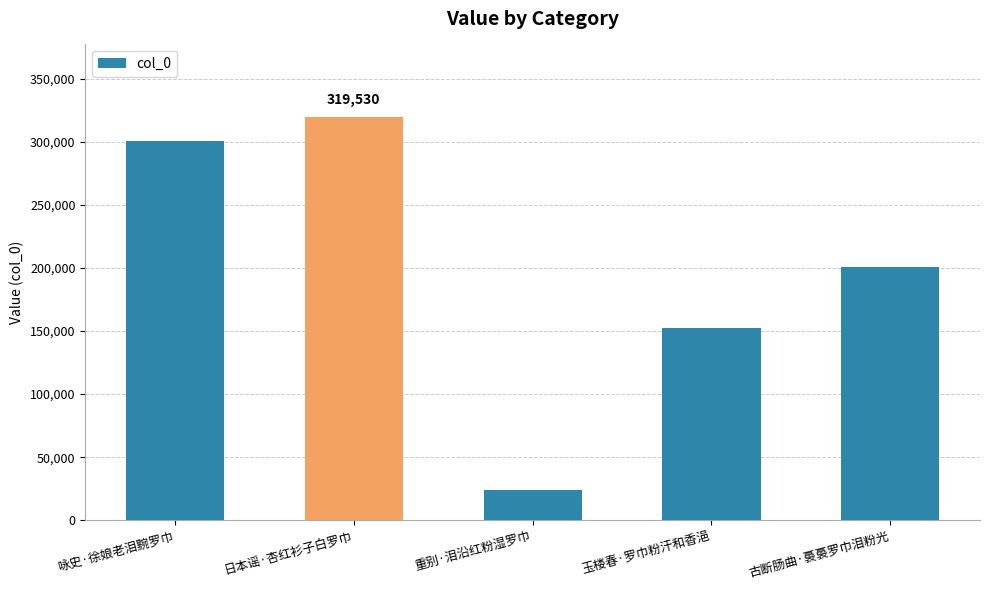

What is the label of the 5th bar from the right?

咏史·徐娘老泪黦罗巾